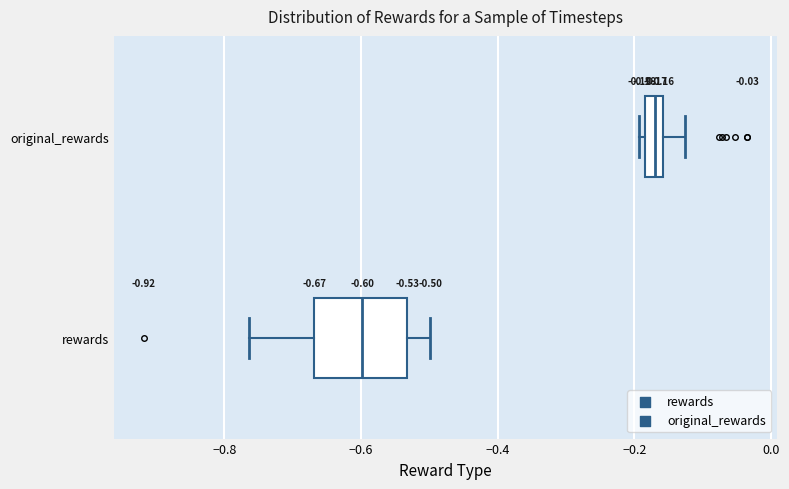

Which box's median line is the furthest to the right?

original_rewards